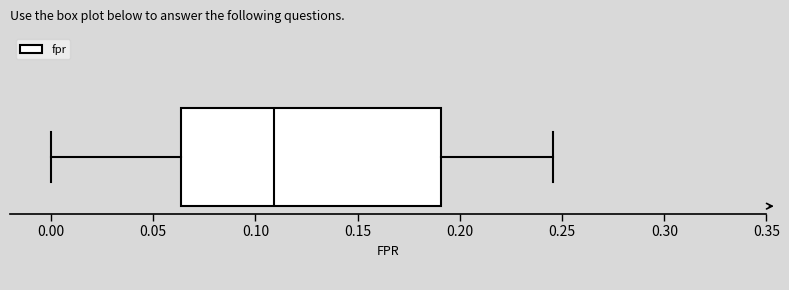

Transcribe this box plot: give where the median line is, the range the box spans, and where the two whiskers end, as read against the x-axis. The values are not printed on the chart, so give them approximately, as read against the axis.

median 0.110, box 0.065 to 0.190, whiskers 0.000 to 0.245